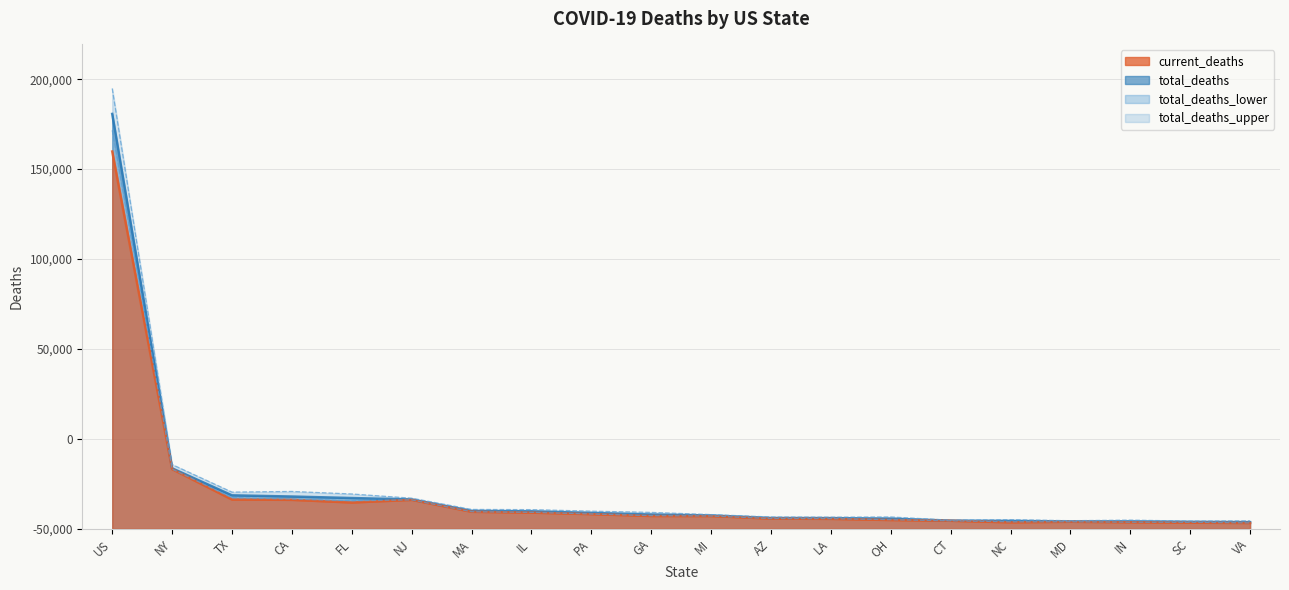

In current_deaths, how many points are lower than both neighbors (excluding endpoints)?

2